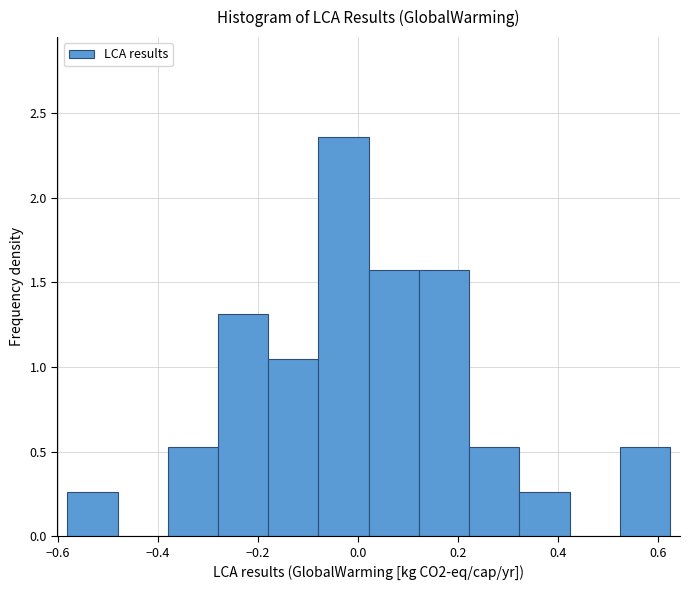

Reading left to right, transcribe this chart: for each bar, give the range it covers on the x-axis and its height. Neither the bar edges nor the heights are printed on the chart, so give them approximately, as read against the axes.

-0.58 to -0.48: 0.25
-0.48 to -0.38: 0
-0.38 to -0.28: 0.50
-0.28 to -0.18: 1.30
-0.18 to -0.08: 1.05
-0.08 to 0.02: 2.35
0.02 to 0.12: 1.55
0.12 to 0.22: 1.55
0.22 to 0.32: 0.50
0.32 to 0.42: 0.25
0.42 to 0.52: 0
0.52 to 0.62: 0.50